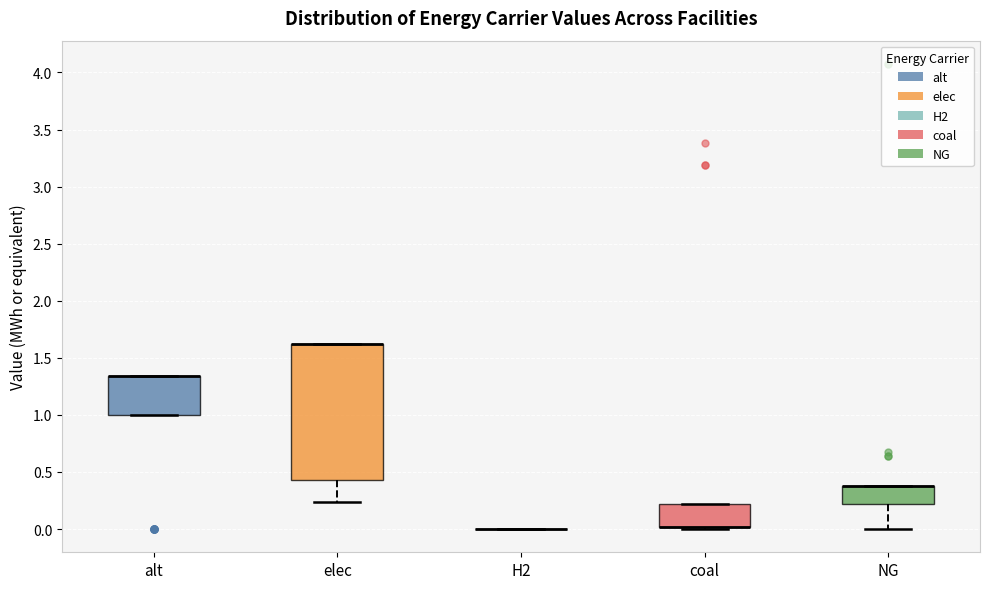

Reading left to right, read every box against the y-axis: the position of its median line, the range the box covers, and the ends of its whiskers. The values are not printed on the chart, so give them approximately, as read against the axis.

alt: median 1.35 (drawn on the box's upper edge), box 1.00 to 1.35, whiskers 1.00 to 1.35
elec: median 1.60 (drawn on the box's upper edge), box 0.45 to 1.60, whiskers 0.25 to 1.60
H2: box collapsed to a line at 0.00, whiskers 0.00 to 0.00
coal: median 0.00 (drawn on the box's lower edge), box 0.00 to 0.20, whiskers 0.00 to 0.20
NG: median 0.35 (drawn on the box's upper edge), box 0.20 to 0.35, whiskers 0.00 to 0.35